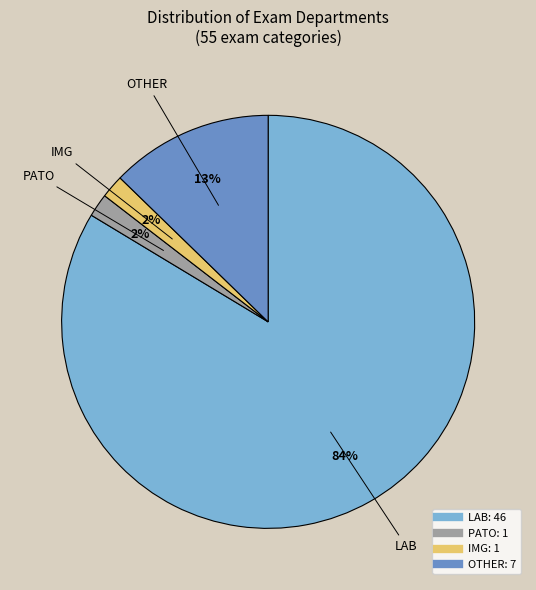

To the nearest percent, what percentage of the pie is OTHER?

13%